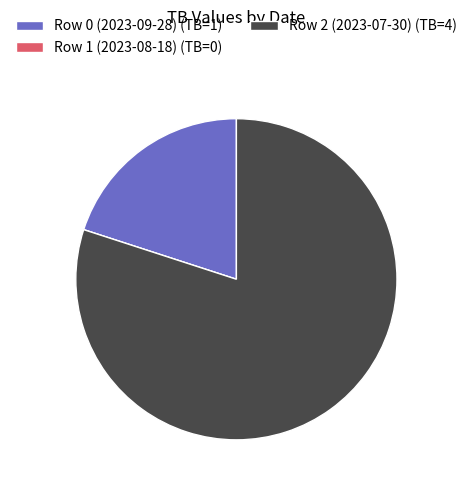

Does any single category account for the majority?

Yes